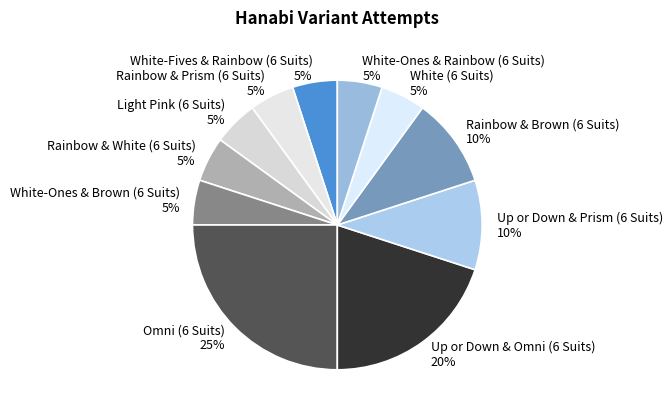

Count the number of slices in the pie.

11